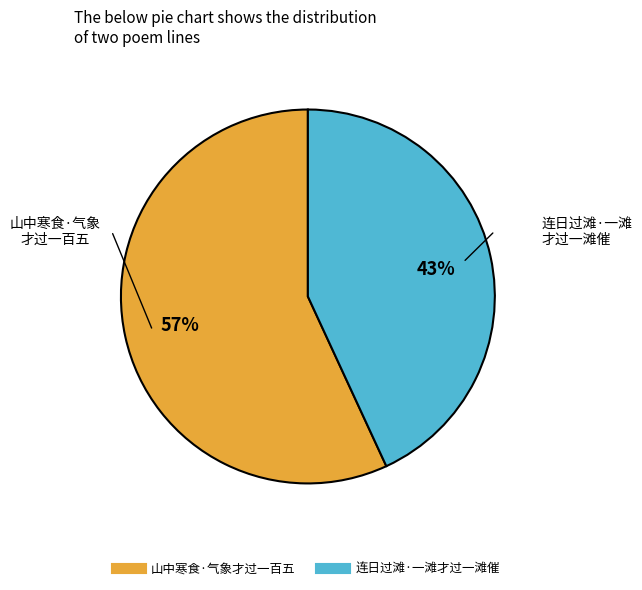

To the nearest percent, what is the difference between the largest and smallest slice percentages?

14%